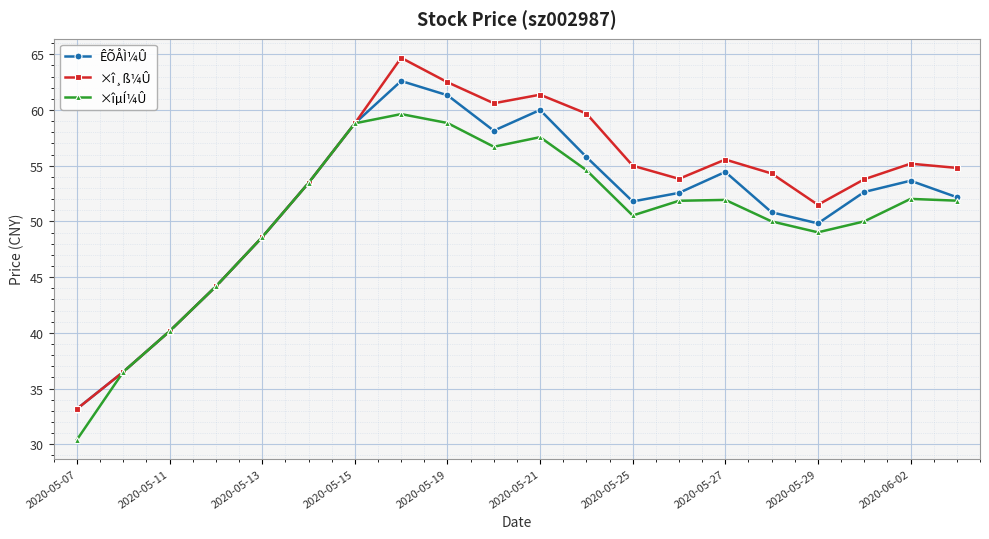

At how many categories does at least one series exceed 39?

18